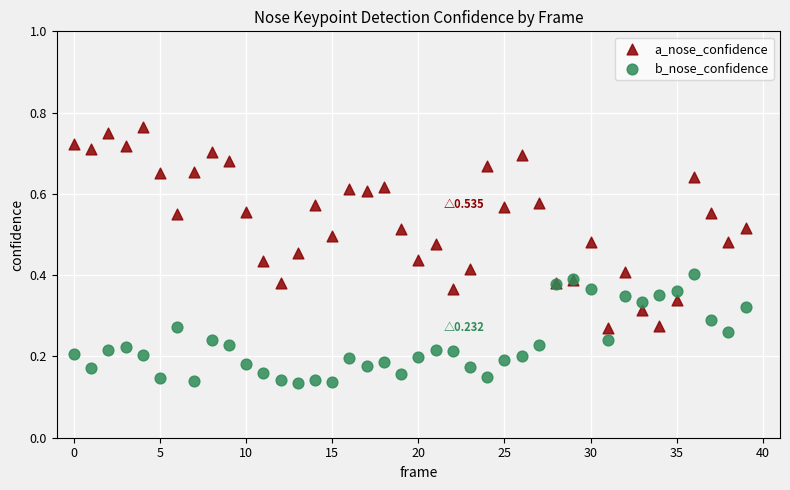

Which series reaches the minimum Y coordinate?

b_nose_confidence